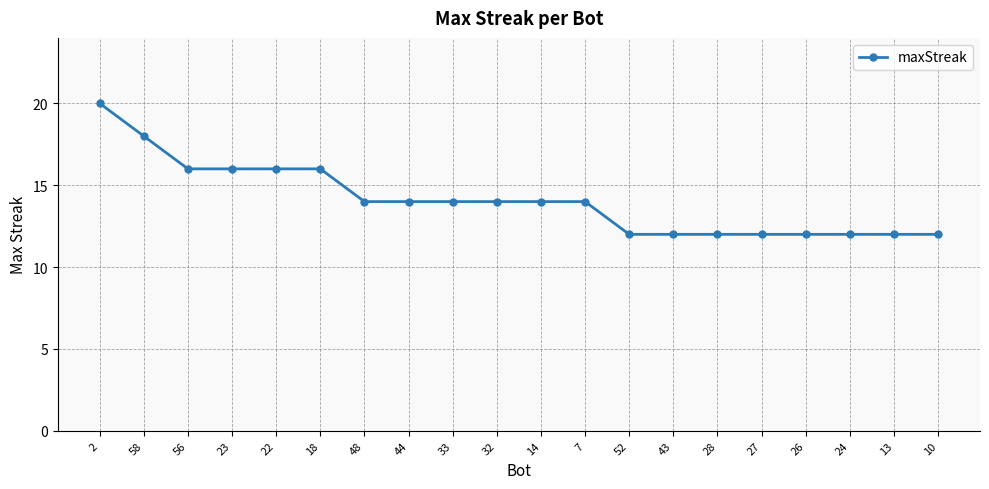

What is the approximate value at 23?

16